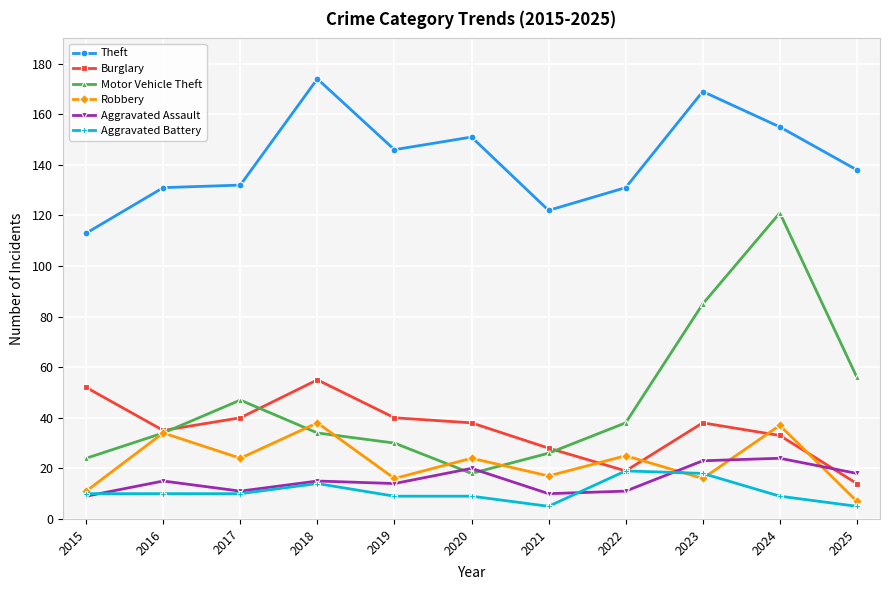

What are all the series names shown in the legend?

Theft, Burglary, Motor Vehicle Theft, Robbery, Aggravated Assault, Aggravated Battery